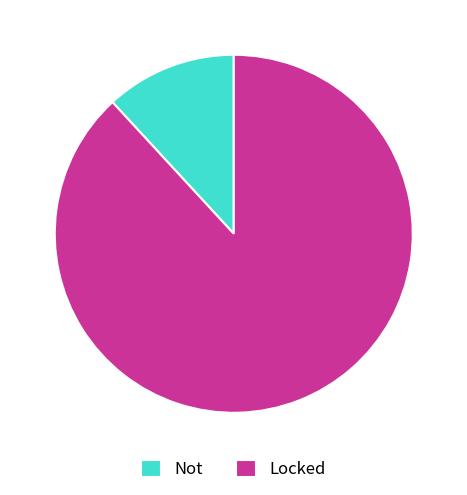

Between Locked and Not, which is larger?

Locked